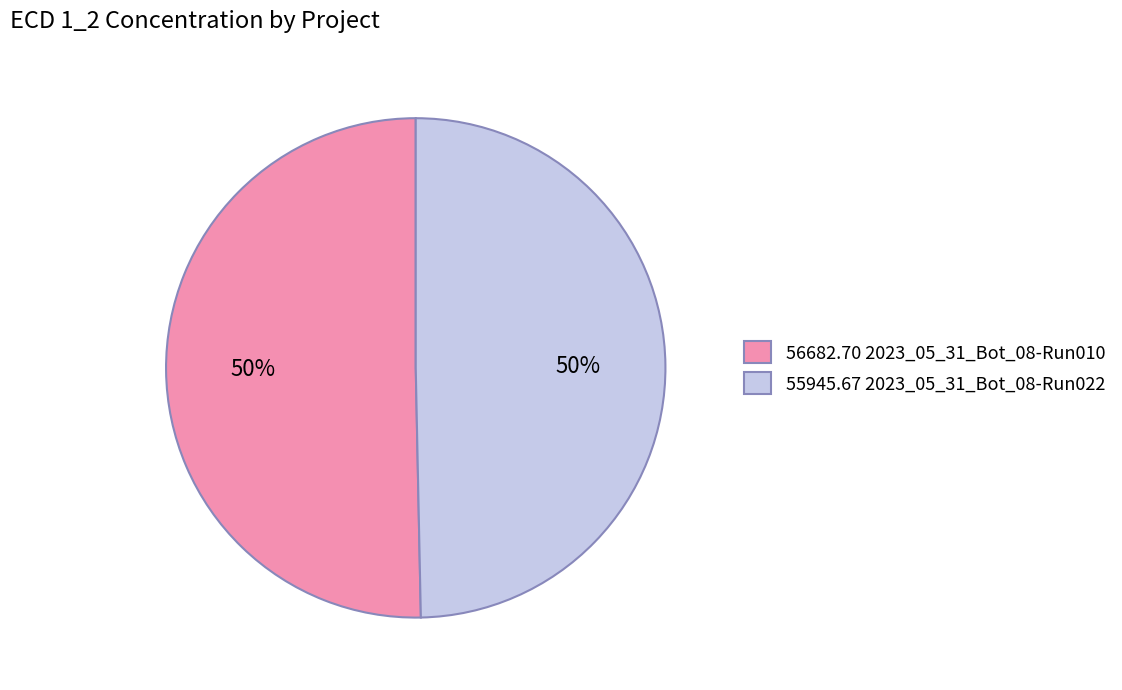

To the nearest percent, what is the average slice percentage?

50%